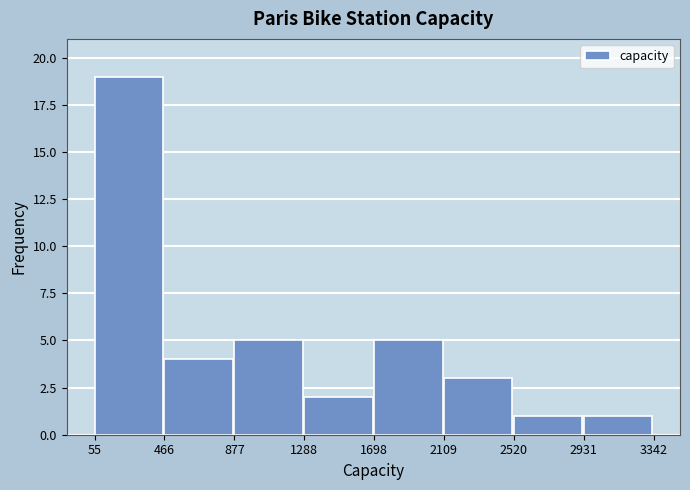

Over which range of the x-axis is the bar tallest?

55 to 466